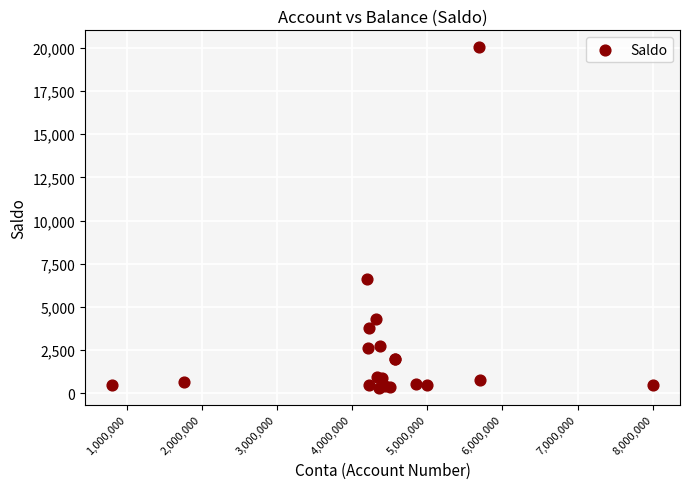

What Y value in the scatter plot is closest to 10171?

6604.5